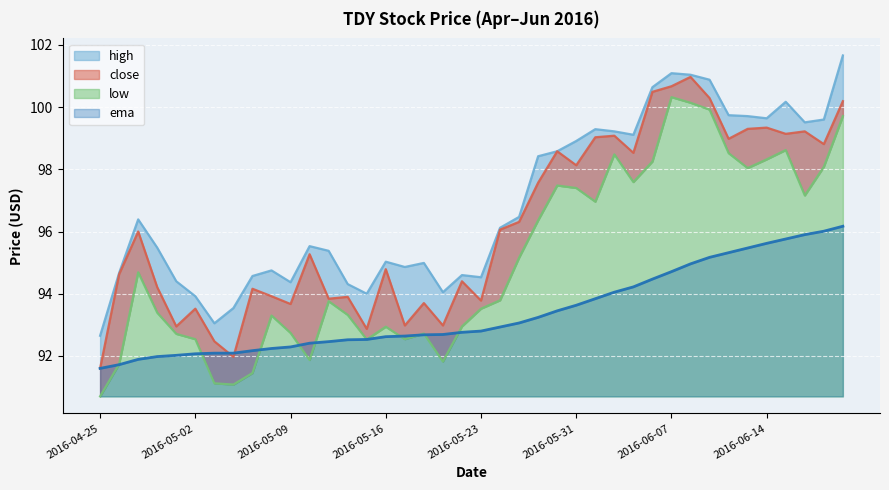

Which series has the largest range (max minus min)?

low